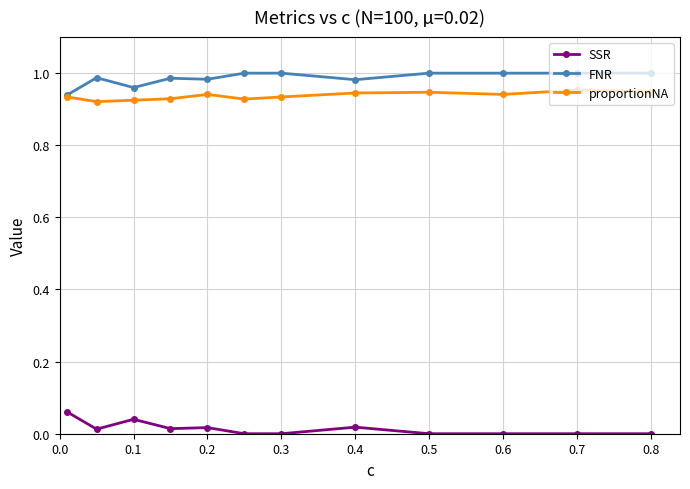

Rank the series by their maximum value, from highest to lowest.

FNR, proportionNA, SSR